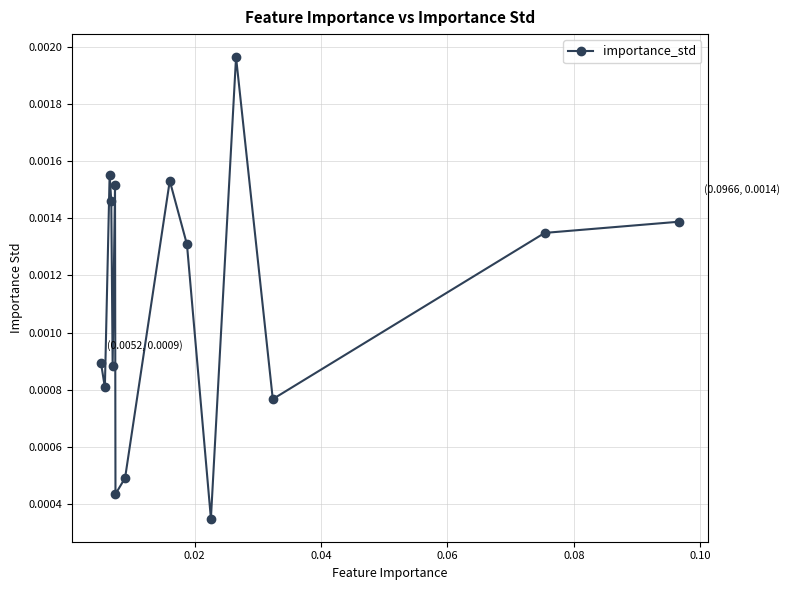

Count the values in the range 0 to 1.

15